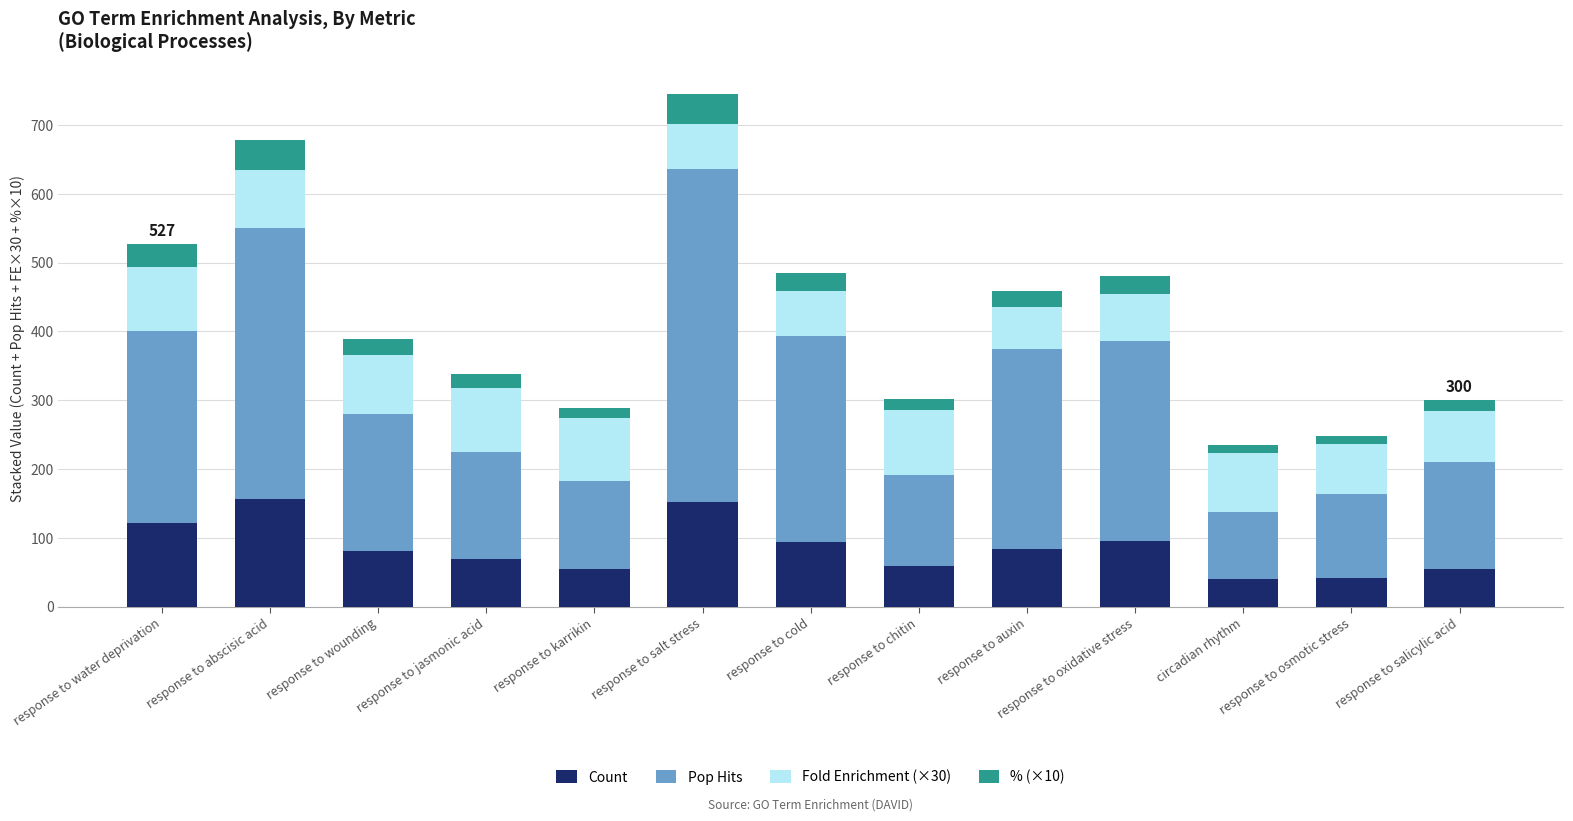

What is the highest value of the Count series?

157.0